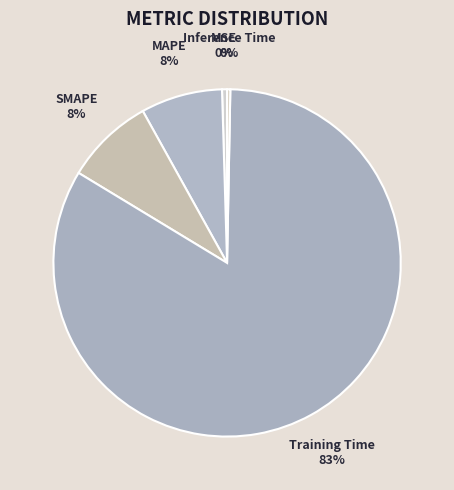

True or false: MAPE accounts for 1% of the total.

False